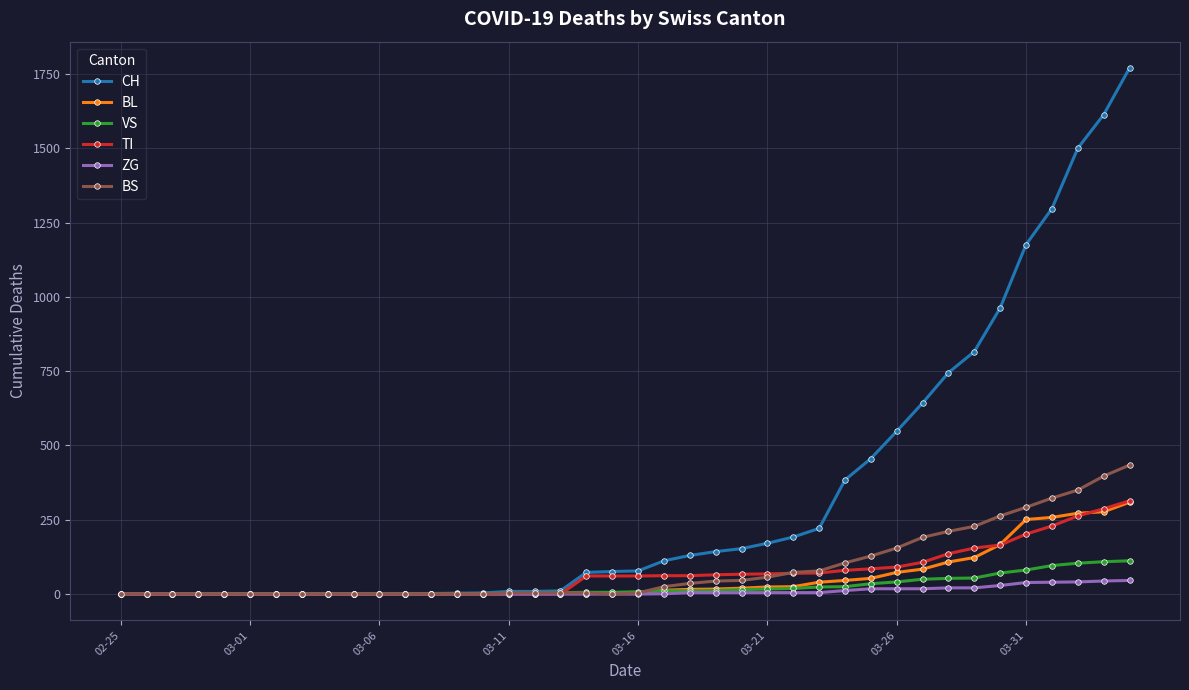

Which series has the largest total across all categories?

CH